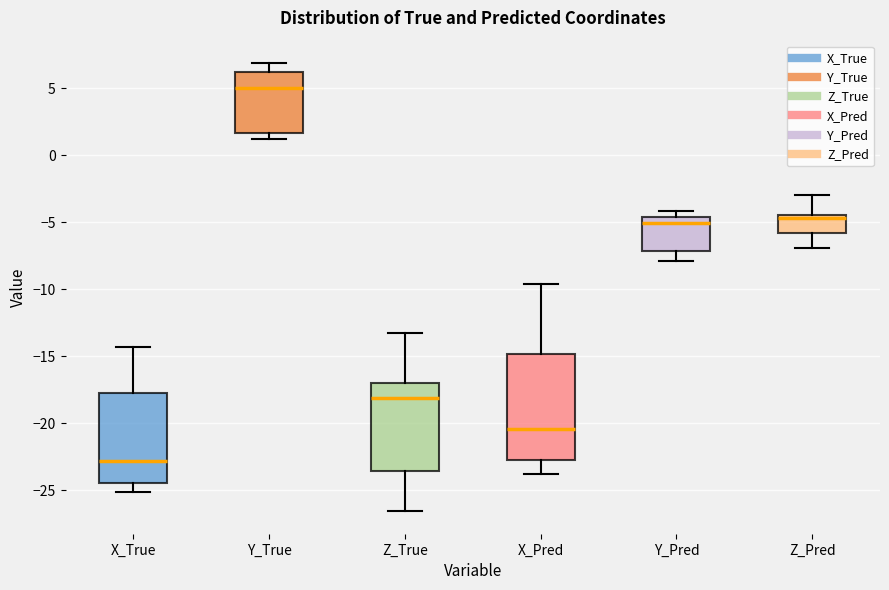

Comparing the boxes themselves (not the whiskers), which one is the tallest?

X_Pred